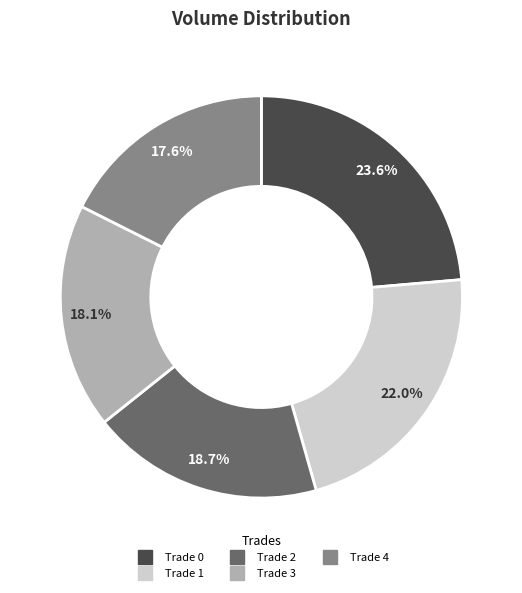

Which slice is the smallest?

Trade 4